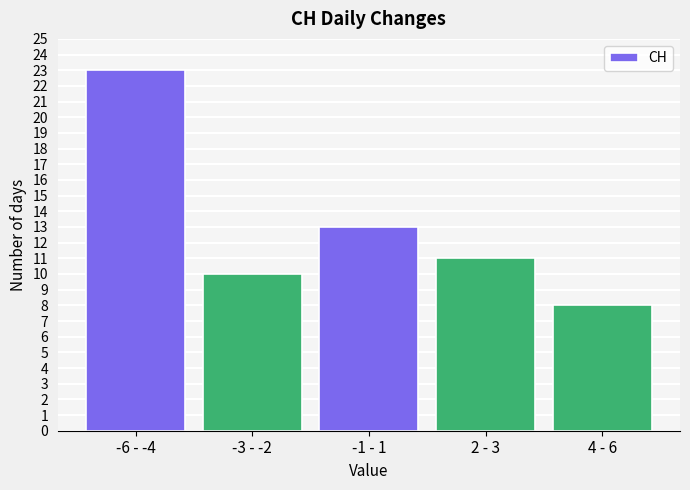

Reading left to right, list all the values displayed in this chart.

-6 - -4=23	-3 - -2=10	-1 - 1=13	2 - 3=11	4 - 6=8